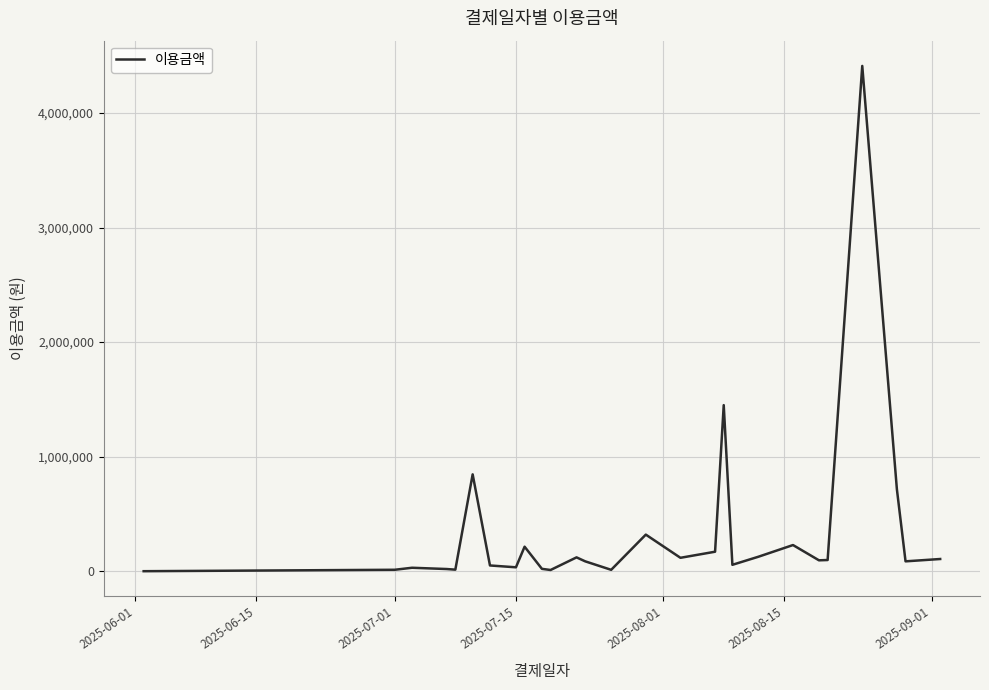

What is the difference between the maximum and minimum values?

4411000